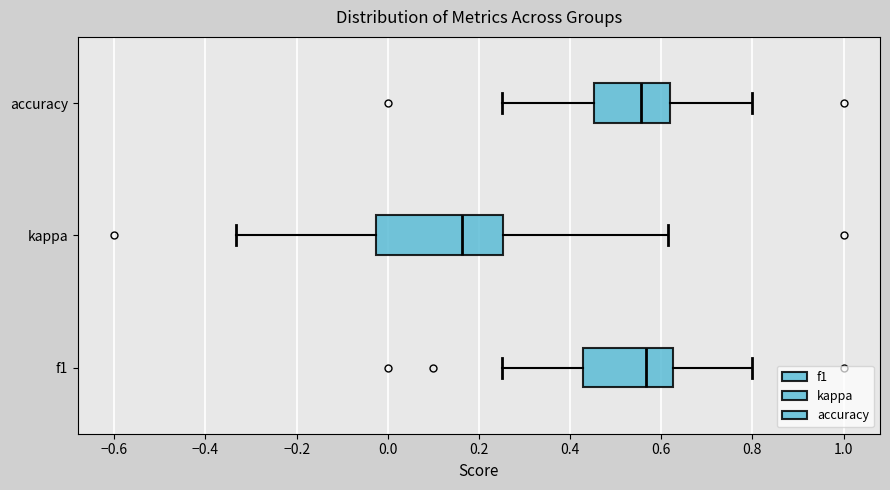

Reading bottom to top, transcribe this box plot: for each box, give where its median line is, the range the box spans, and where its two whiskers end, as read against the x-axis. The values are not printed on the chart, so give them approximately, as read against the axis.

f1: median 0.56, box 0.42 to 0.62, whiskers 0.26 to 0.80
kappa: median 0.16, box -0.02 to 0.26, whiskers -0.34 to 0.62
accuracy: median 0.56, box 0.46 to 0.62, whiskers 0.26 to 0.80